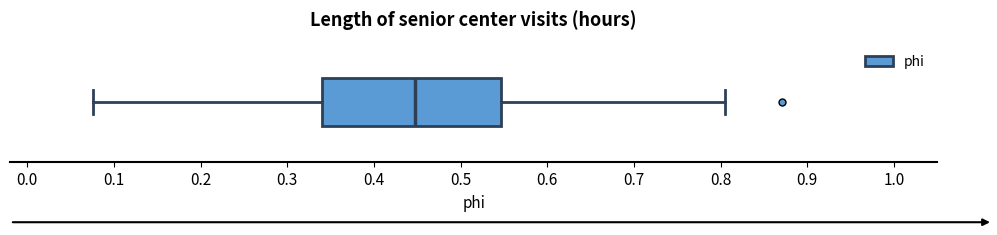

Where does the right whisker of the box end on the x-axis? The values are not printed on the chart, so give them approximately, as read against the axis.

0.81